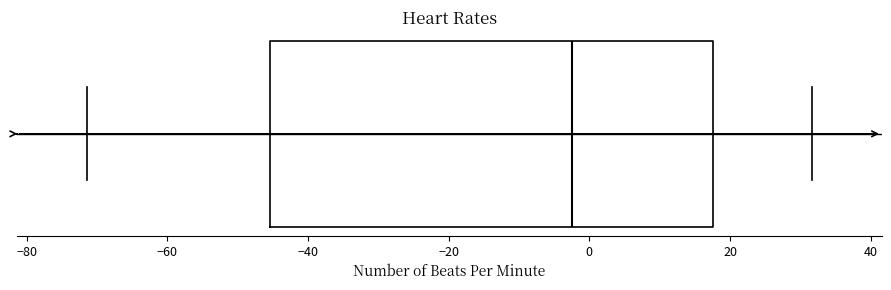

Where is the right edge of the box on the x-axis? The values are not printed on the chart, so give them approximately, as read against the axis.

18